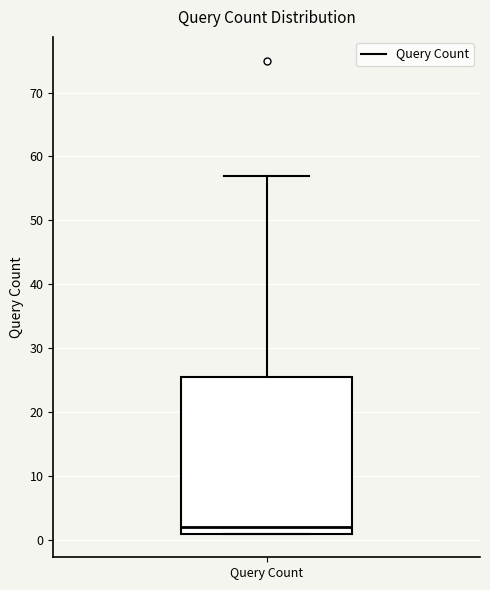

Read this box plot against the y-axis: the position of the median line, the range covered by the box, and the ends of both whiskers. The values are not printed on the chart, so give them approximately, as read against the axis.

median 2, box 1 to 26, whiskers 1 to 57